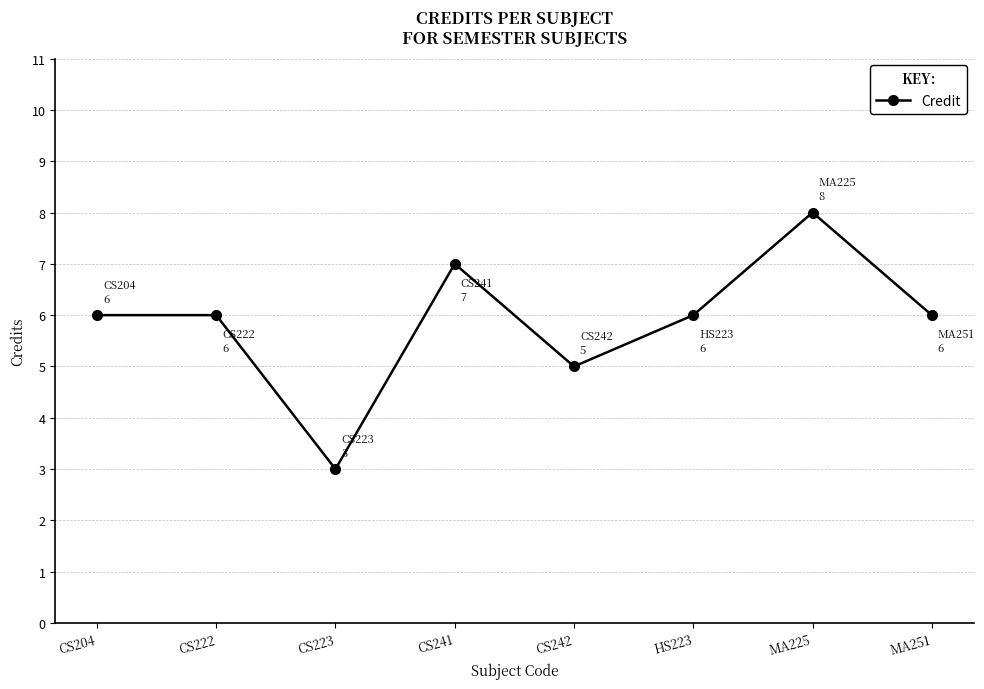

How many categories are shown in the chart?

8